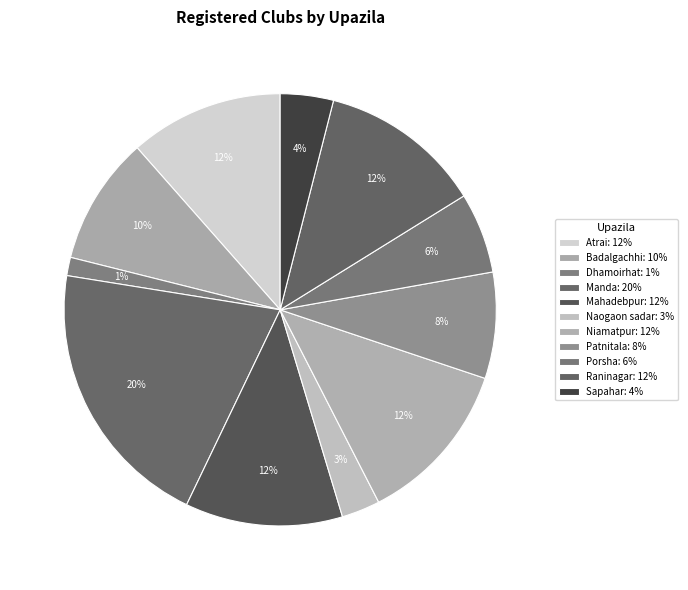

Rank the categories by value from lowest to highest.

Dhamoirhat, Naogaon sadar, Sapahar, Porsha, Patnitala, Badalgachhi, Atrai, Mahadebpur, Raninagar, Niamatpur, Manda